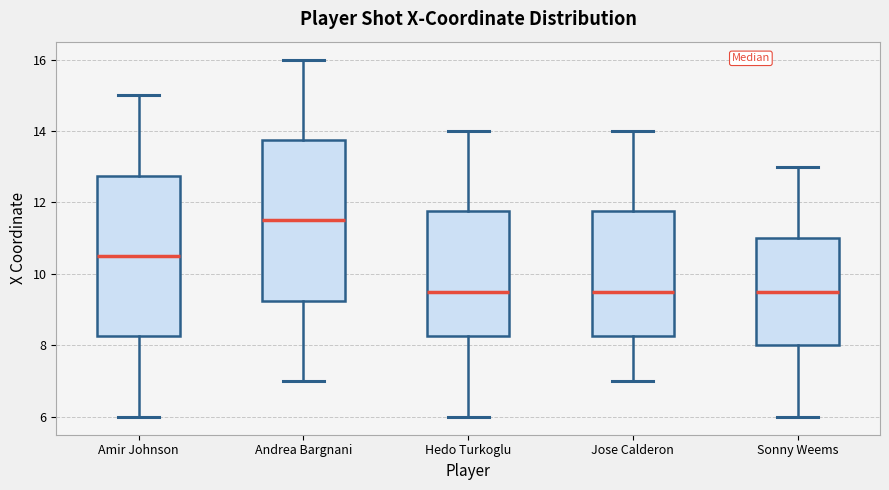

Which box's median line is the highest?

Andrea Bargnani